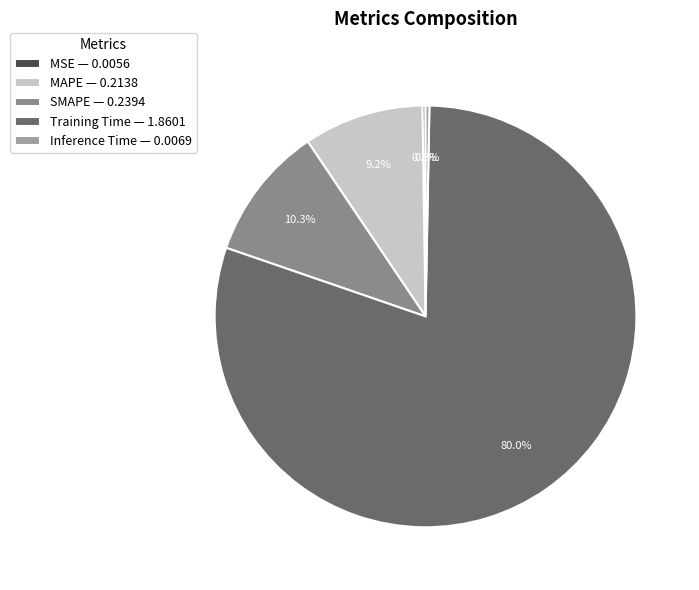

What percentage is the MAPE slice, to the nearest percent?

9%